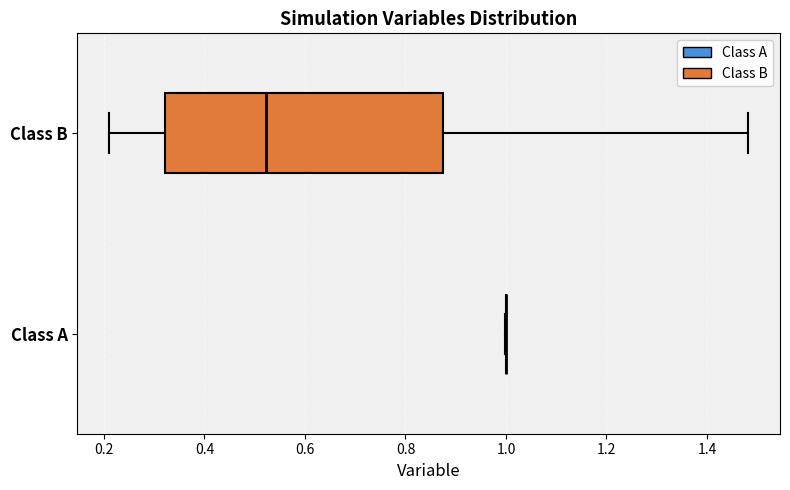

Where does the median line of the box for Class B sit on the x-axis? The values are not printed on the chart, so give them approximately, as read against the axis.

0.52